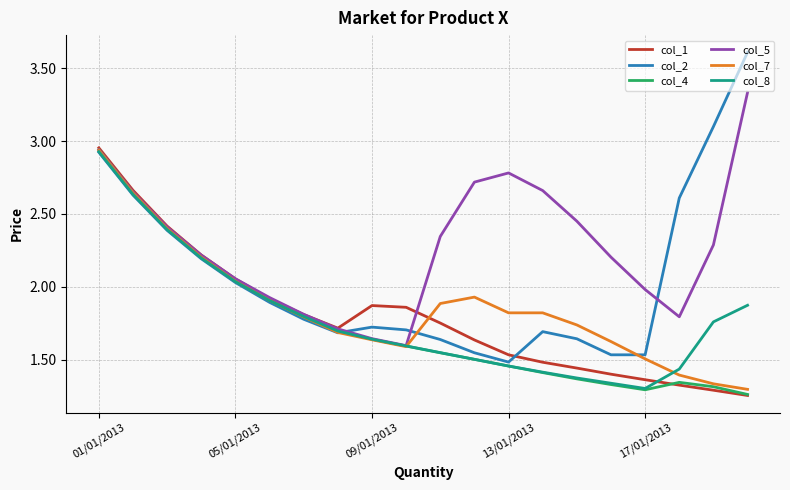

What is the sum of all col_4 values?

34.7